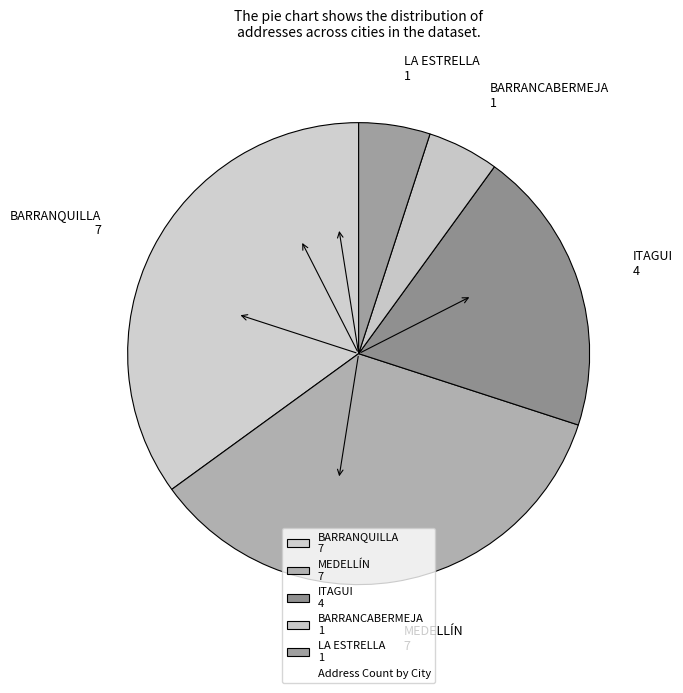

Is there any slice that represents more than half of the pie?

No